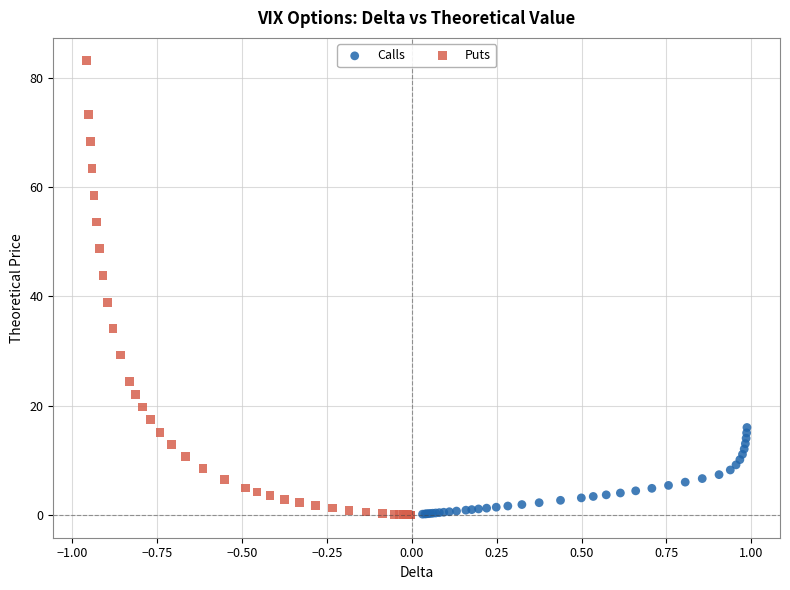

Which series has the largest Y range (max minus min)?

Puts